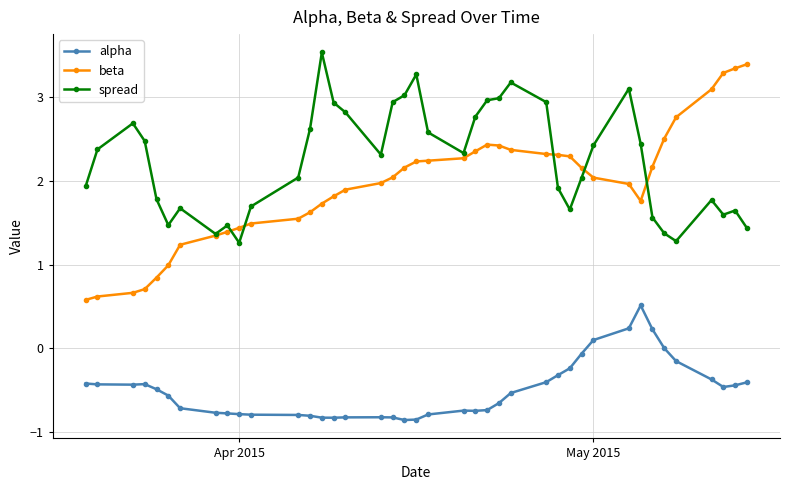

Which series has the largest total across all categories?

spread